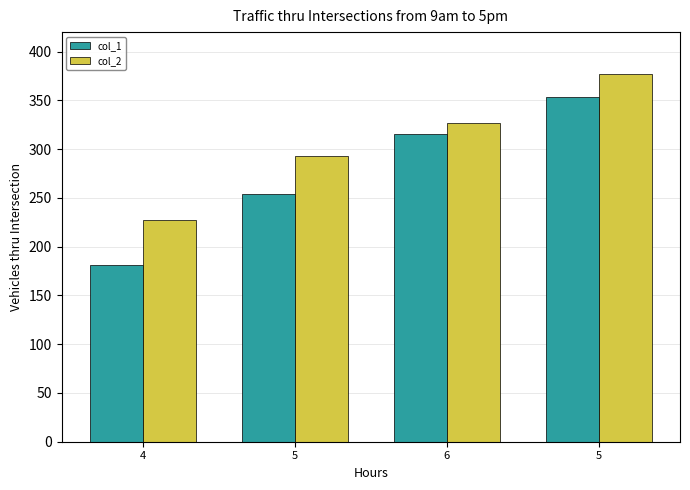

What is the greatest value displayed?

377.3